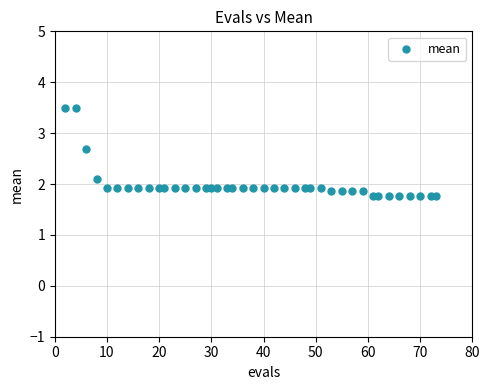

What is the range of X values (max minus min)?

71.0